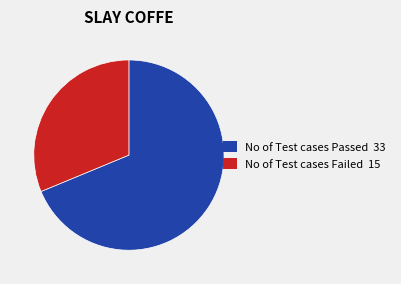

True or false: No of Test cases Failed 15 accounts for 42% of the total.

False